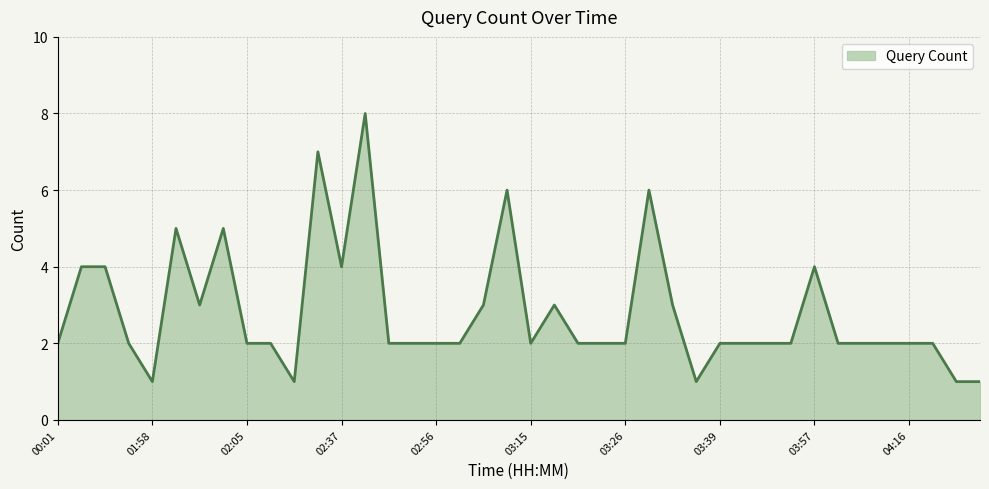

What is the difference between the maximum and minimum values?

7